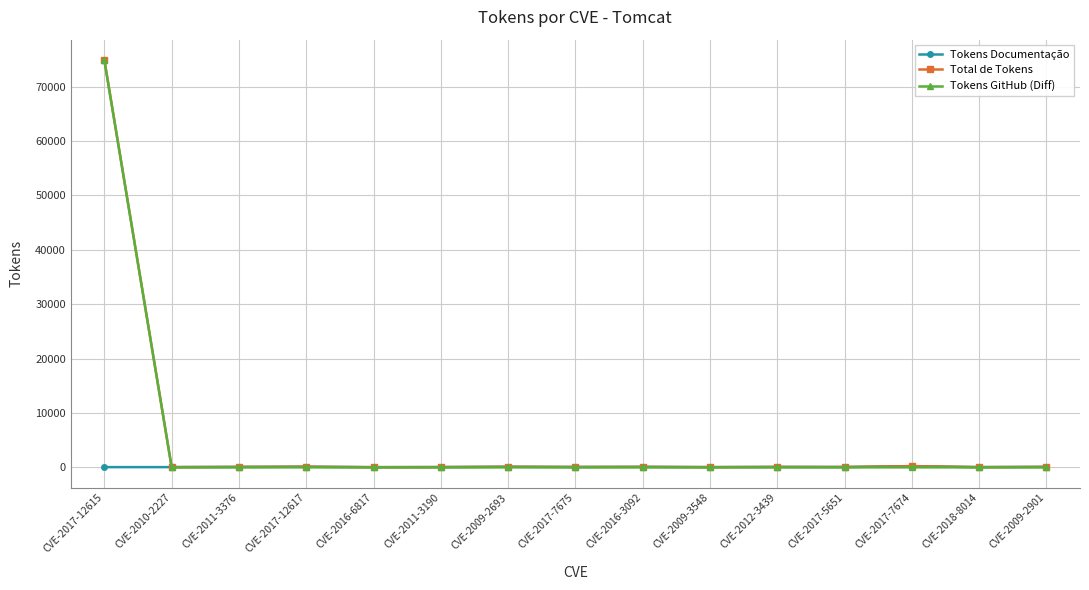

The Total de Tokens series shows 222 at CVE-2017-7674. True or false?

True